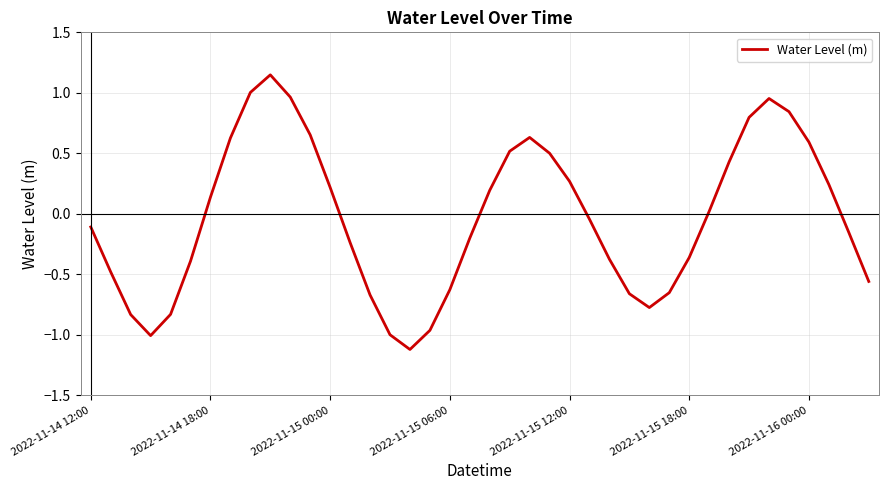

What is the minimum value shown in the chart?

-1.1